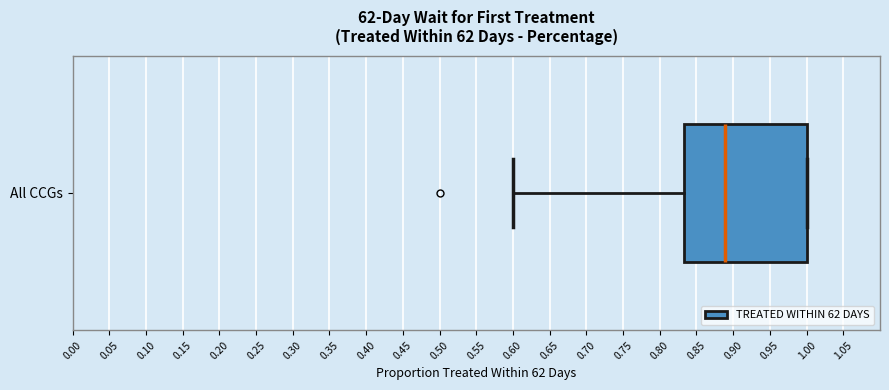

Where is the left edge of the box for All CCGs on the x-axis? The values are not printed on the chart, so give them approximately, as read against the axis.

0.835